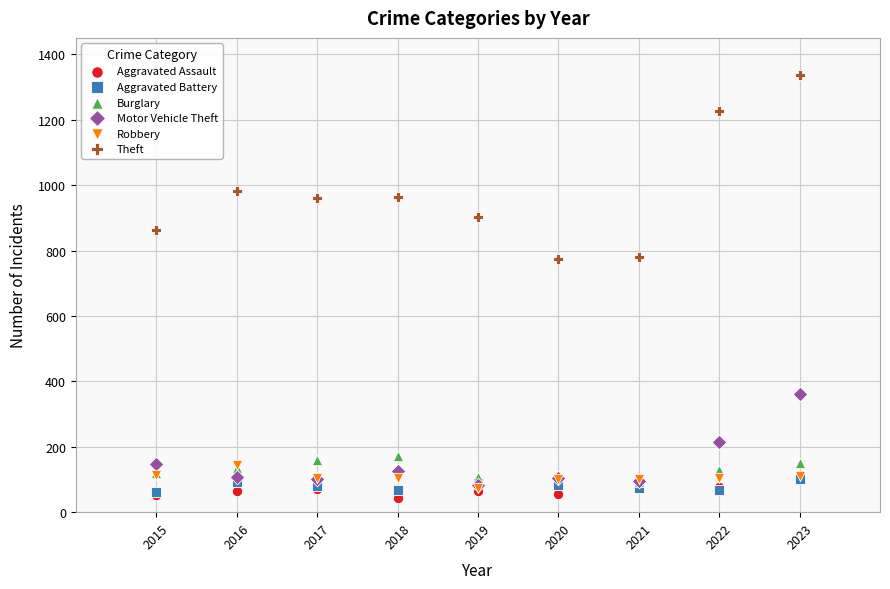

Which series reaches the maximum Y coordinate?

Theft